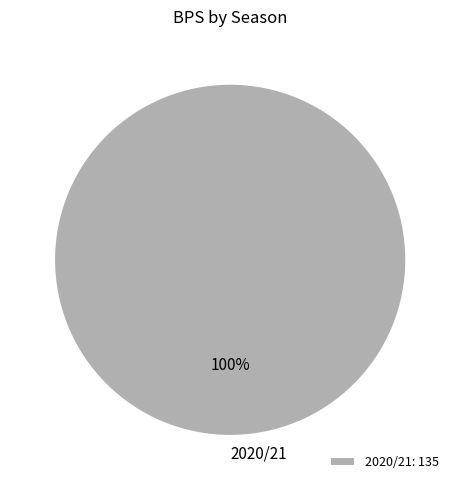

Rank the categories by value from highest to lowest.

2020/21: 135